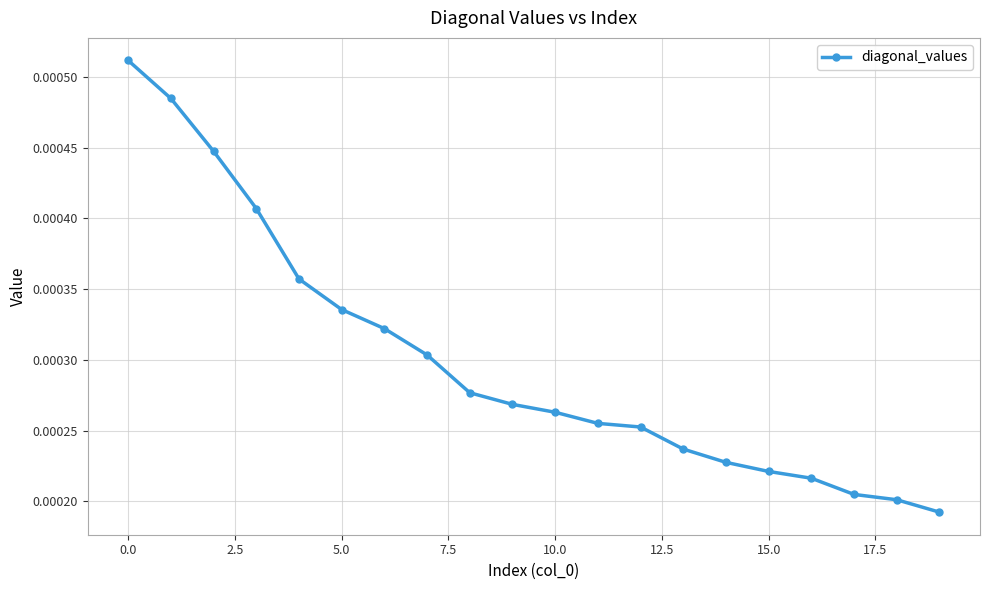

How many values are between 0 and 1?

20